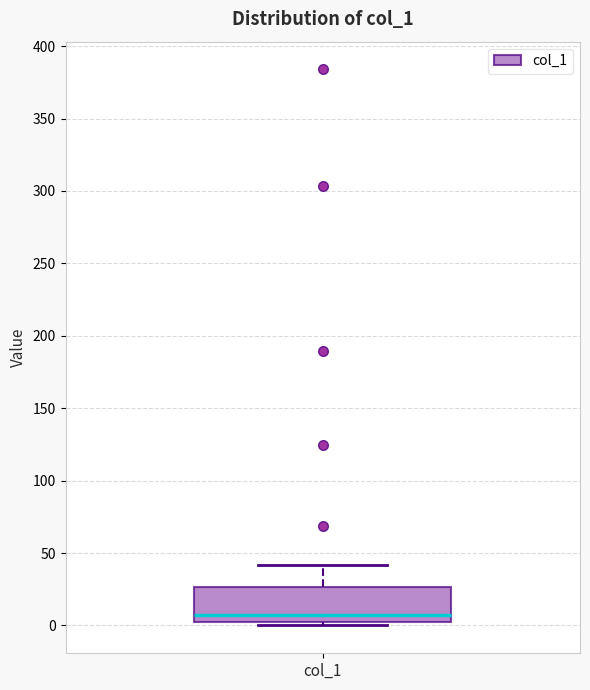

Transcribe this box plot: give where the median line is, the range the box spans, and where the two whiskers end, as read against the y-axis. The values are not printed on the chart, so give them approximately, as read against the axis.

median 5, box 0 to 25, whiskers 0 (just below the box's lower edge) to 40